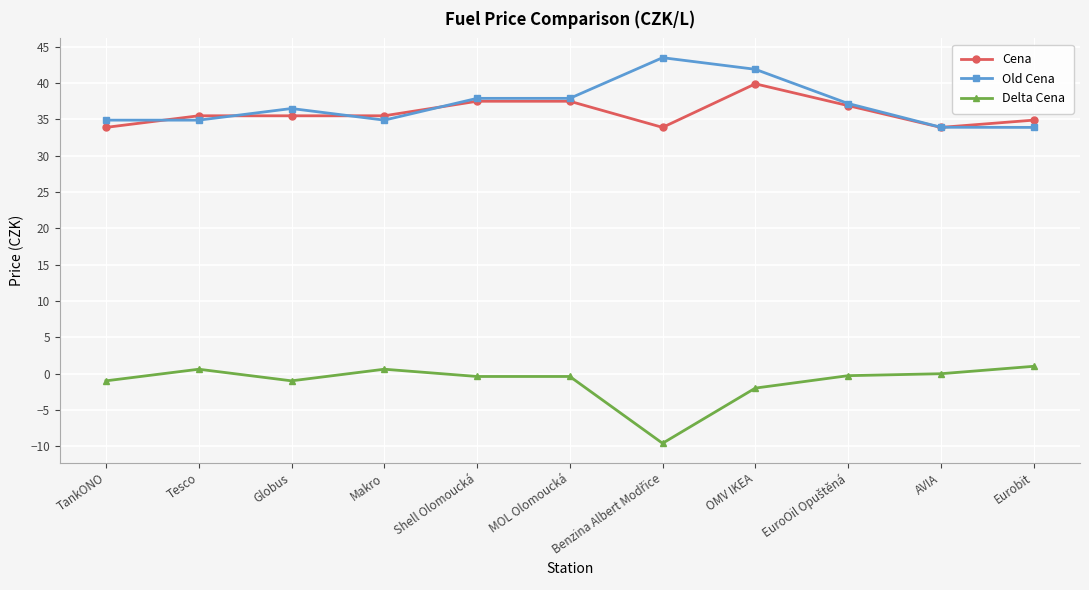

Which series has the largest total across all categories?

Old Cena